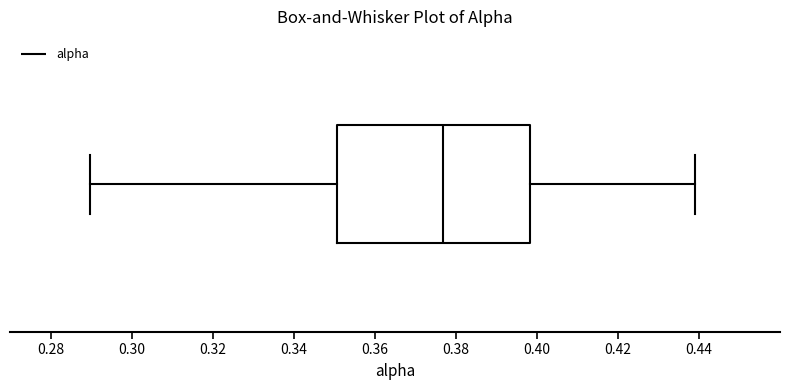

Read this box plot against the x-axis: the position of the median line, the range covered by the box, and the ends of both whiskers. The values are not printed on the chart, so give them approximately, as read against the axis.

median 0.376, box 0.350 to 0.398, whiskers 0.290 to 0.440